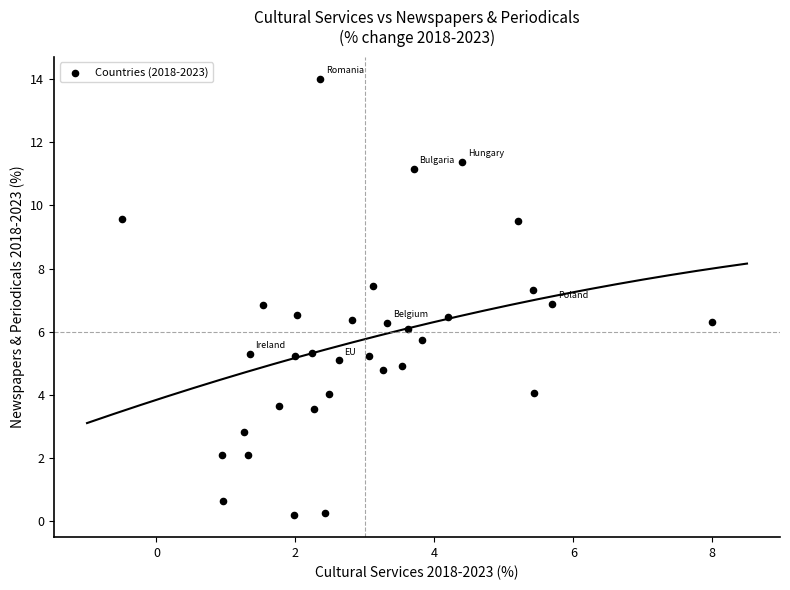

What is the range of X values (max minus min)?

8.5